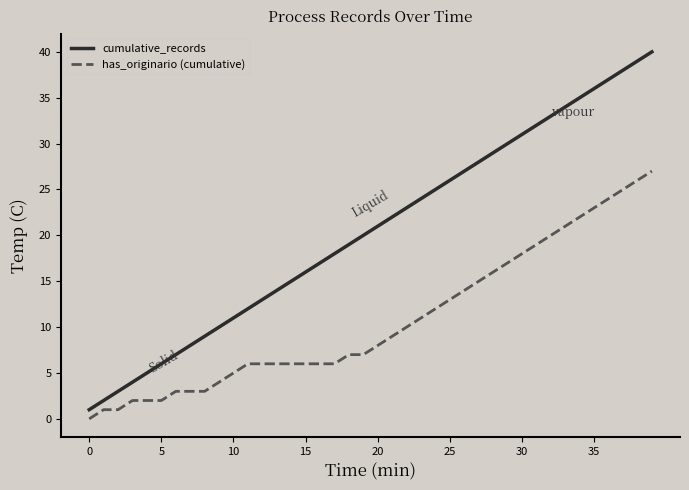

Which series has the largest range (max minus min)?

cumulative_records